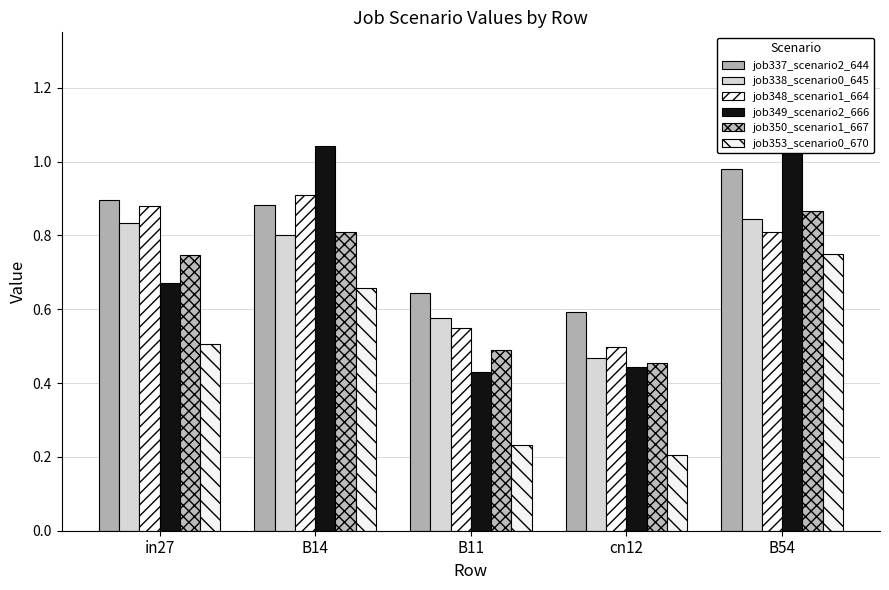

What is the difference between the highest and lowest values at in27?

0.4